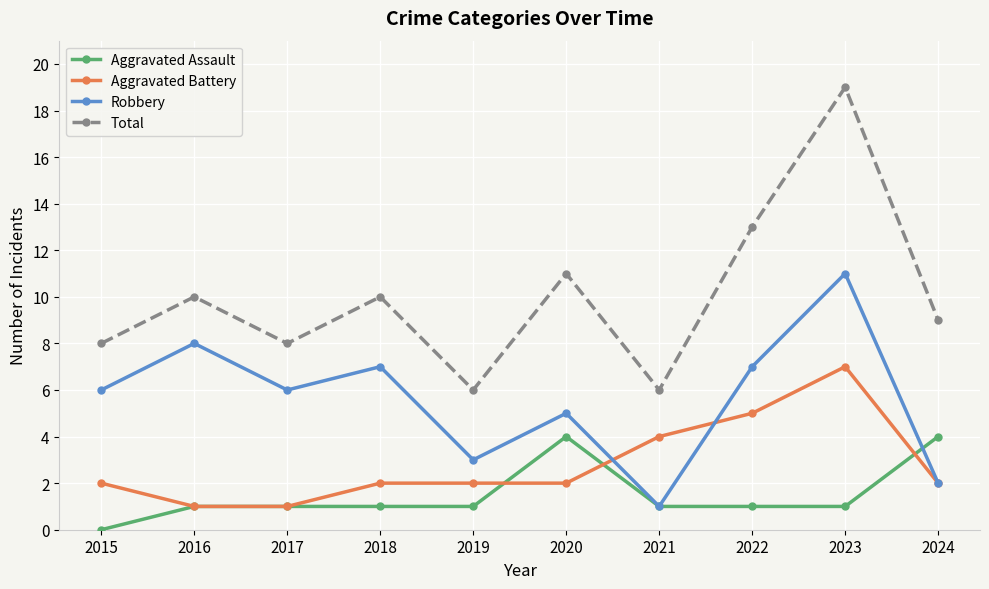

What are all the series names shown in the legend?

Aggravated Assault, Aggravated Battery, Robbery, Total